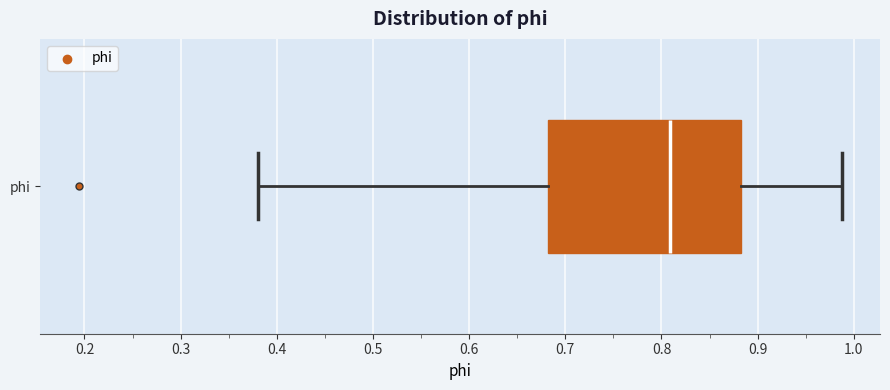

Where does the left whisker of the box for phi end on the x-axis? The values are not printed on the chart, so give them approximately, as read against the axis.

0.38